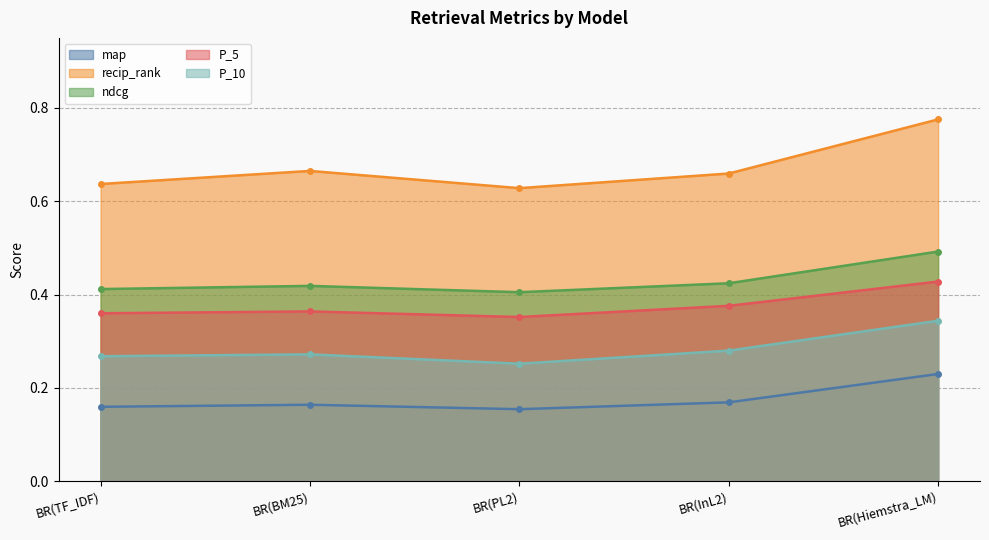

What are all the series names shown in the legend?

map, recip_rank, ndcg, P_5, P_10